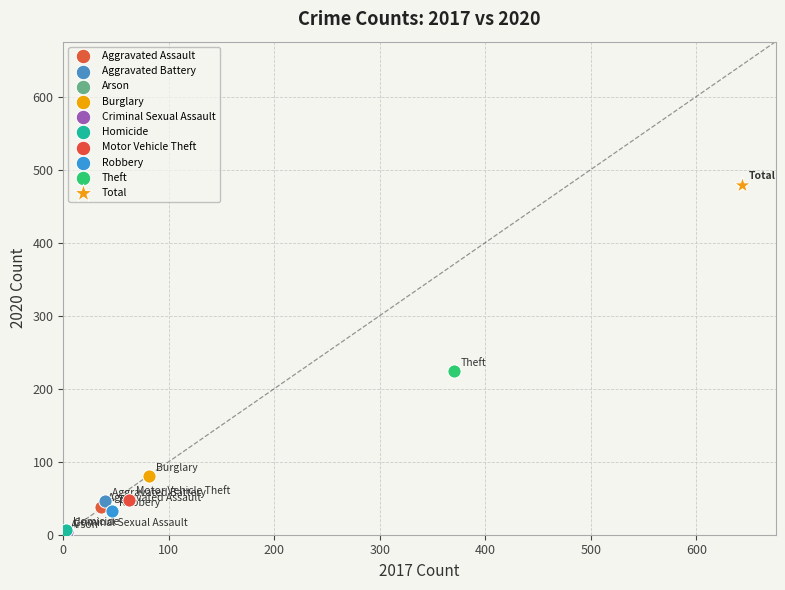

What are all the series names shown in the legend?

Aggravated Assault, Aggravated Battery, Arson, Burglary, Criminal Sexual Assault, Homicide, Motor Vehicle Theft, Robbery, Theft, Total